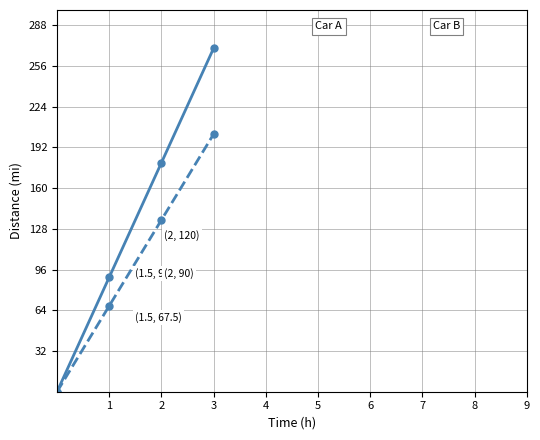

What is the greatest value displayed?

270.0